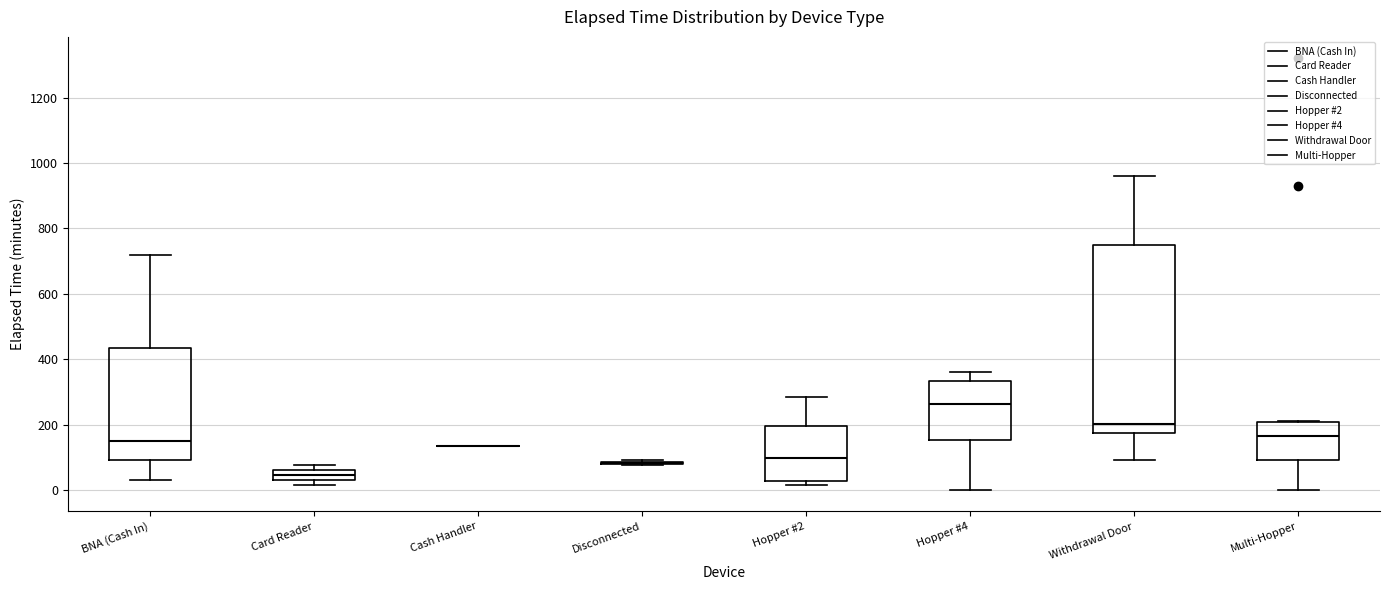

Reading left to right, transcribe this box plot: for each box, give where its median line is, the range the box spans, and where its two whiskers end, as read against the y-axis. The values are not printed on the chart, so give them approximately, as read against the axis.

BNA (Cash In): median 160, box 100 to 440, whiskers 40 to 720
Card Reader: median 40 (inside the box), box 40 to 60, whiskers 20 to 80
Cash Handler: box collapsed to a line at 140, whiskers 140 to 140
Disconnected: box collapsed to a line at 80, whiskers 80 to 100
Hopper #2: median 100, box 20 to 200, whiskers 20 (just below the box's lower edge) to 280
Hopper #4: median 260, box 160 to 340, whiskers 0 to 360
Withdrawal Door: median 200, box 180 to 760, whiskers 100 to 960
Multi-Hopper: median 160, box 100 to 200, whiskers 0 to 220